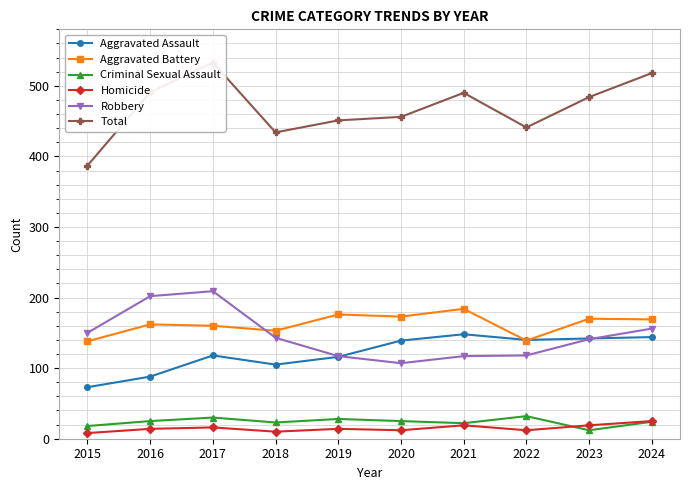

What is the approximate value of Criminal Sexual Assault at 2021, to the nearest 5?

20